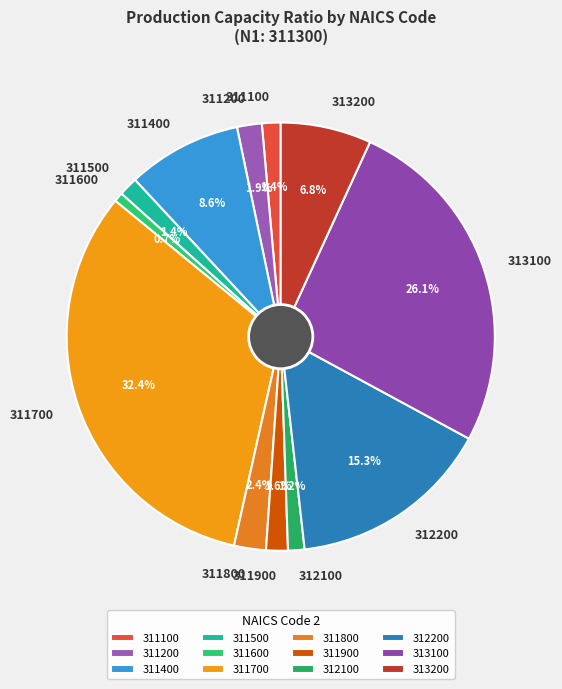

True or false: 311900 accounts for 14% of the total.

False